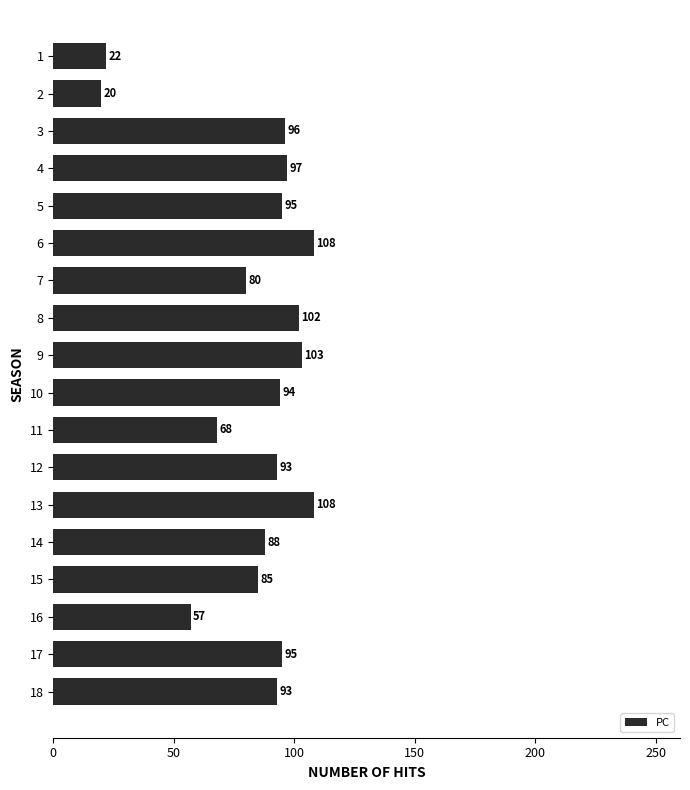

Reading top to bottom, extract all data points from this chart.

1=22	2=20	3=96	4=97	5=95	6=108	7=80	8=102	9=103	10=94	11=68	12=93	13=108	14=88	15=85	16=57	17=95	18=93